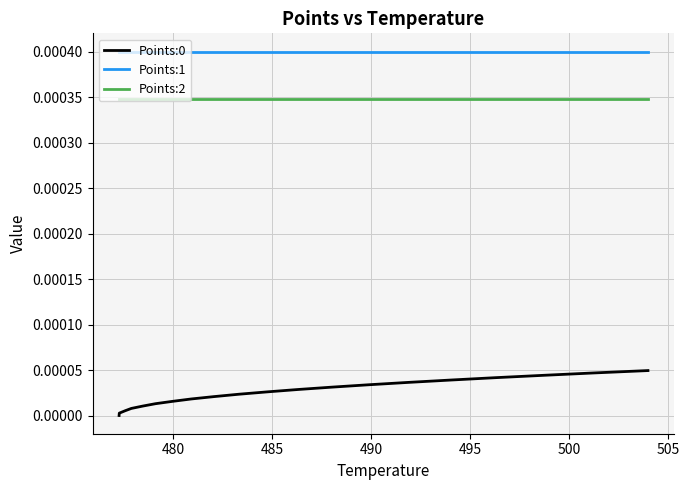

True or false: Points:0 and Points:1 intersect in this chart.

False